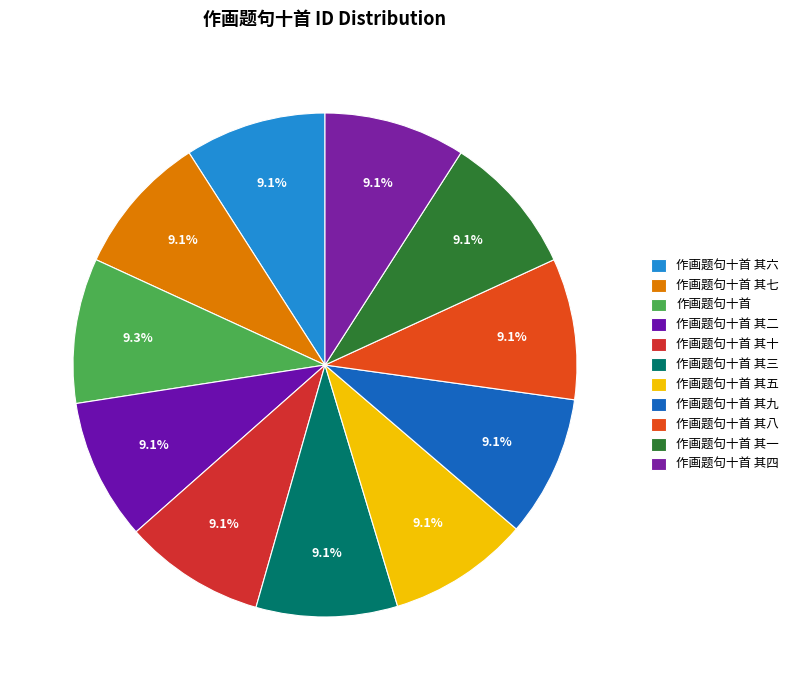

Between 作画题句十首 其二 and 作画题句十首 其九, which is larger?

作画题句十首 其九